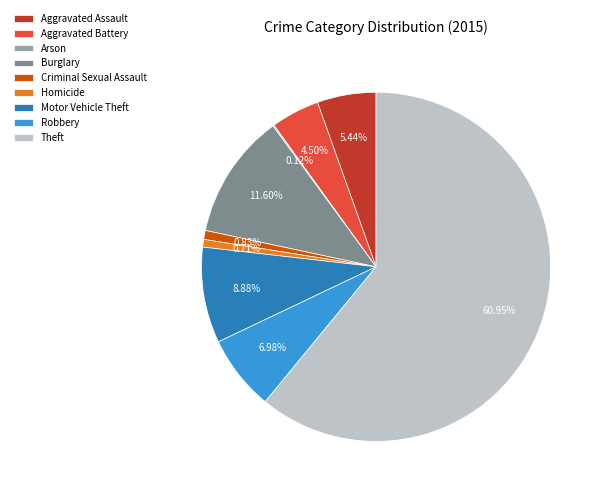

Which has a higher value, Theft or Burglary?

Theft